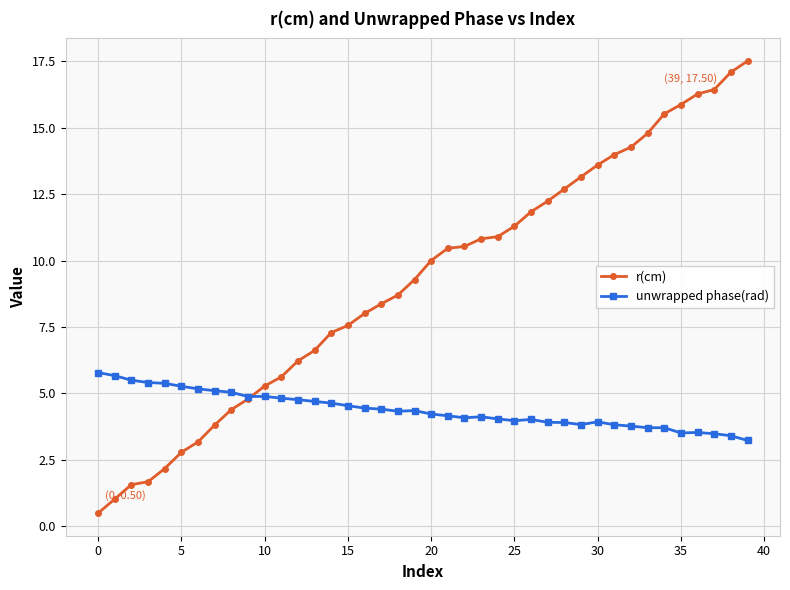

Rank the series by their average value, from lowest to highest.

unwrapped phase(rad), r(cm)